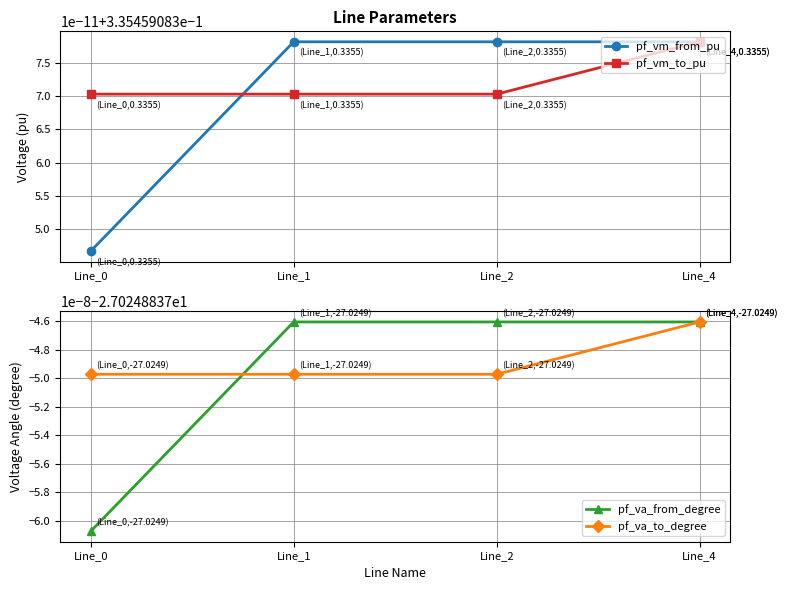

Between Line_1 and Line_0, which is larger?

Line_1